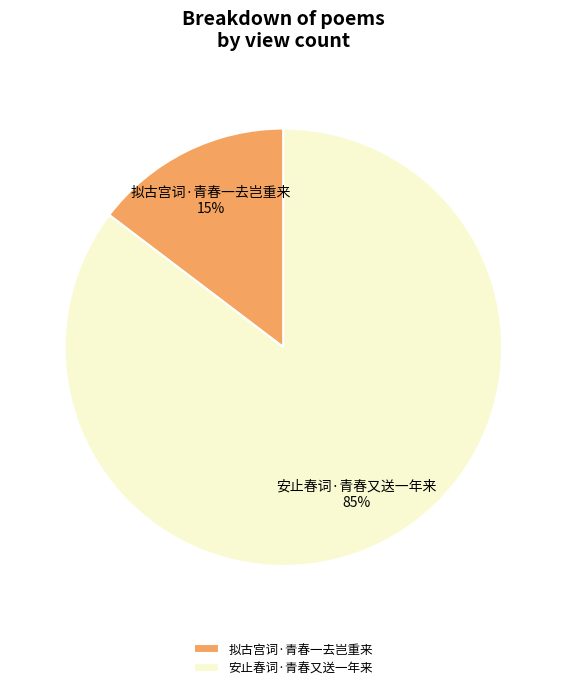

What is the smallest slice in the pie chart?

拟古宫词·青春一去岂重来